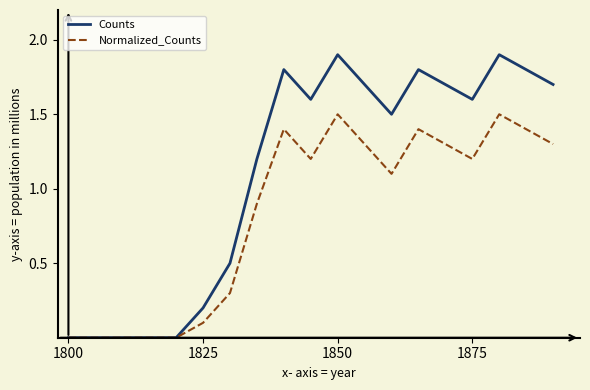

Which series has the largest total across all categories?

Counts